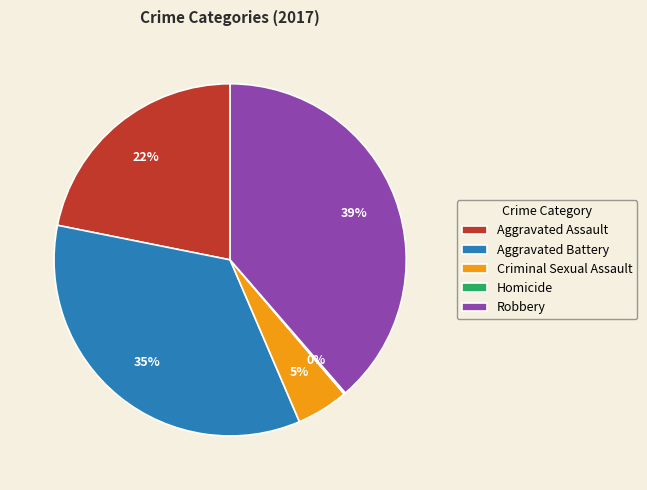

To the nearest percent, what portion does Aggravated Battery represent?

35%